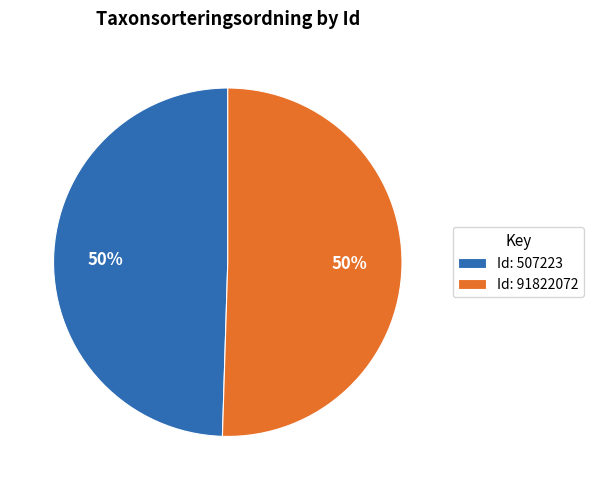

What is the ratio of the value at Id: 507223 to the value at Id: 91822072?

1.0